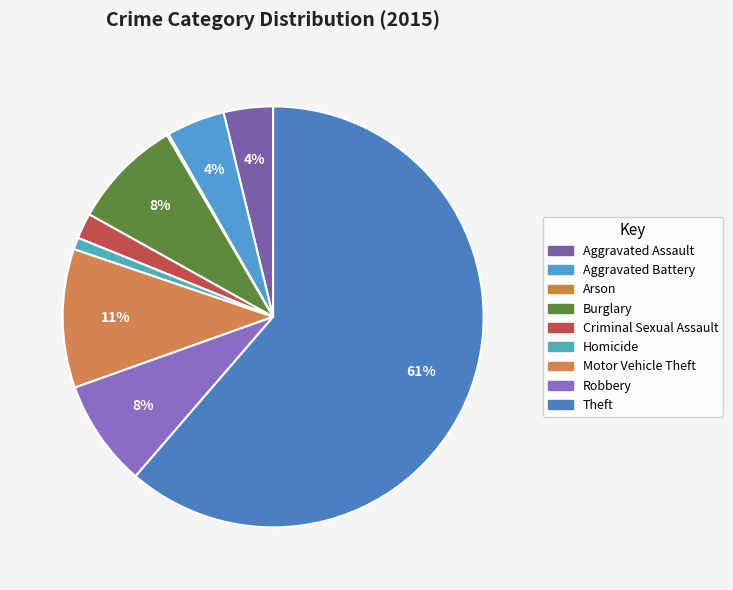

True or false: Theft accounts for 56% of the total.

False